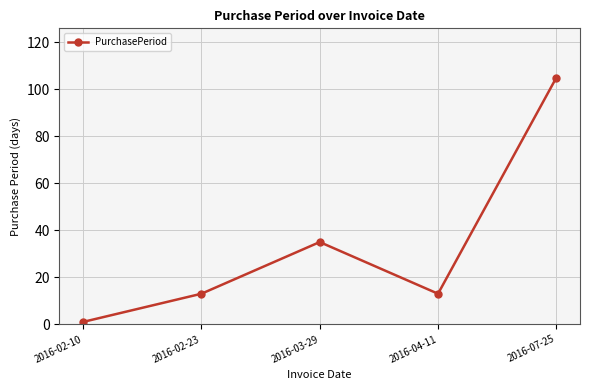

Where is the data nearest to the value 53?

2016-03-29